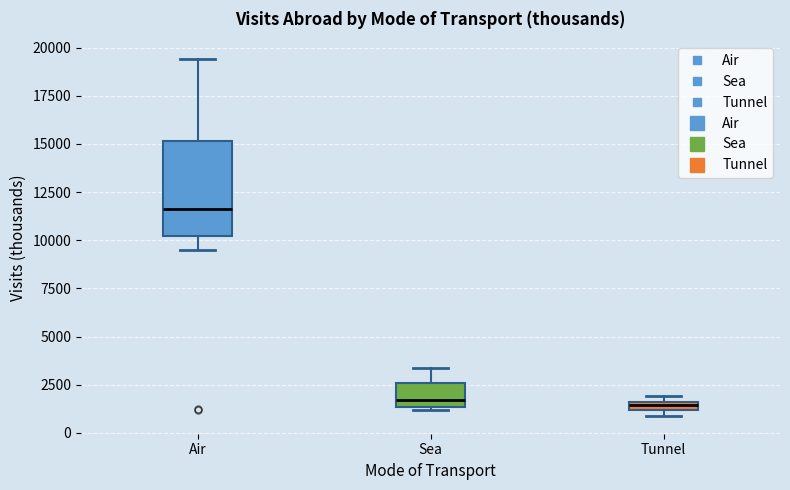

Comparing the boxes themselves (not the whiskers), which one is the tallest?

Air